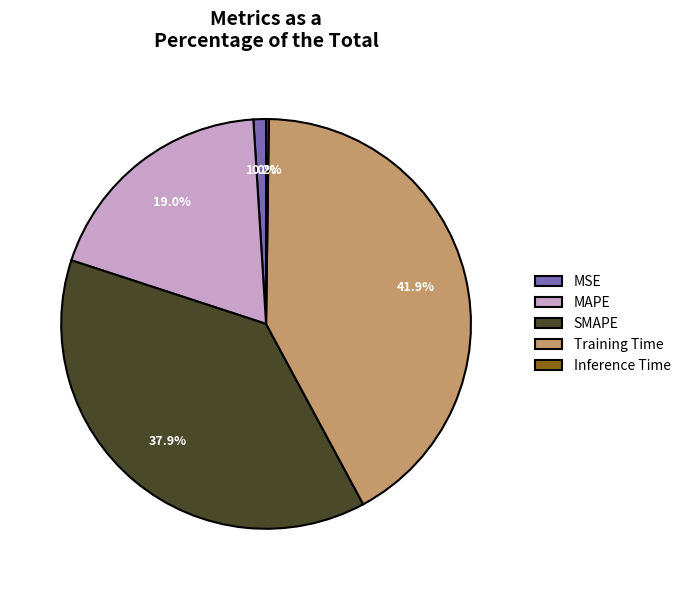

Which category has the biggest portion of the pie?

Training Time